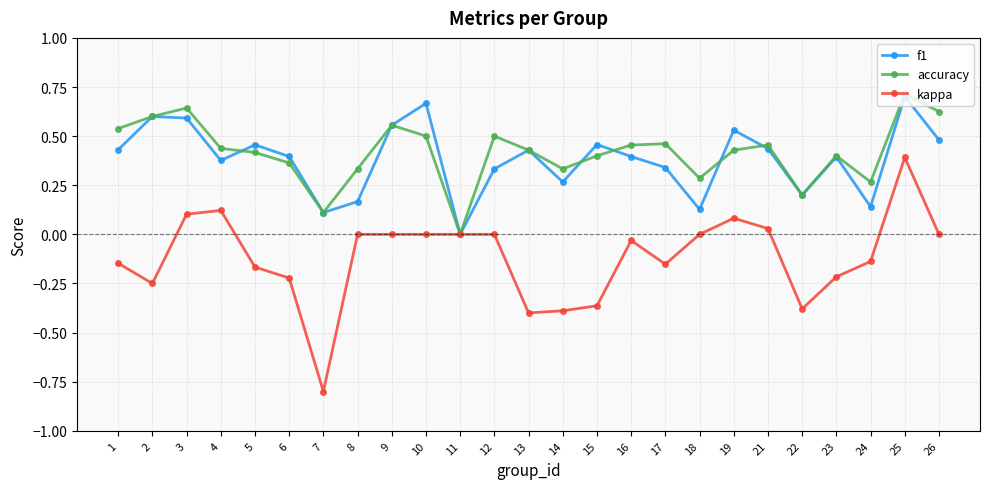

What are all the series names shown in the legend?

f1, accuracy, kappa